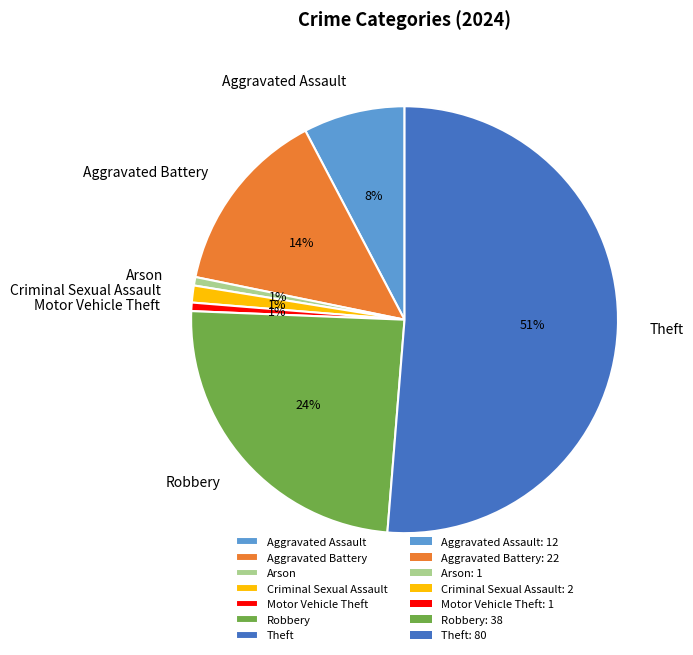

Between Aggravated Assault and Aggravated Battery, which is larger?

Aggravated Battery